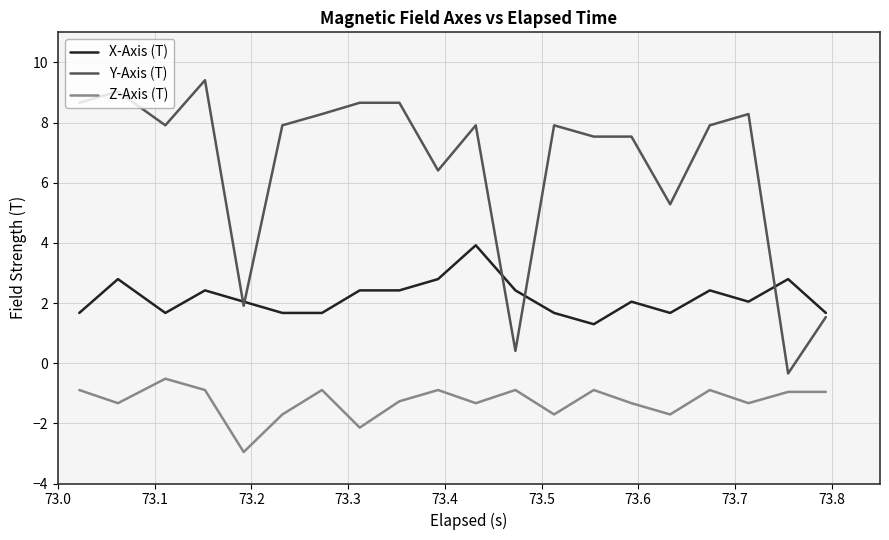

How many distinct data groups are displayed?

3